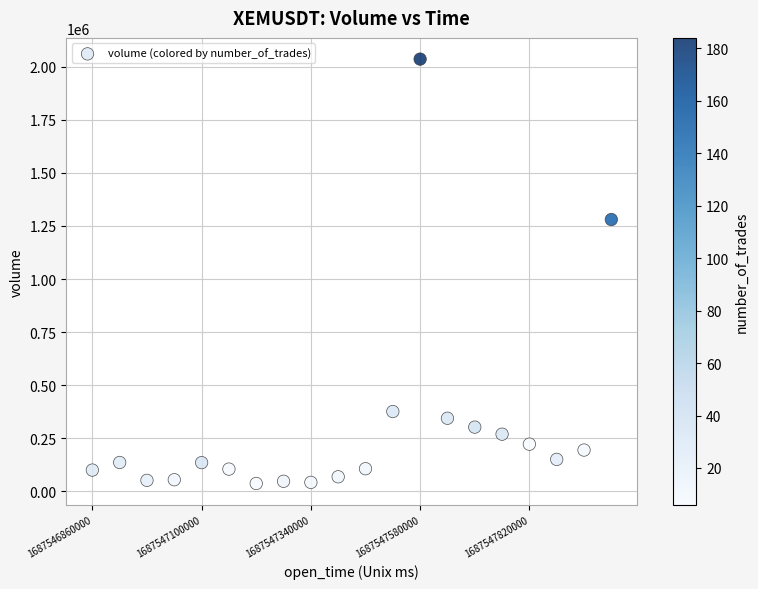

What is the range of Y values (max minus min)?

1997951